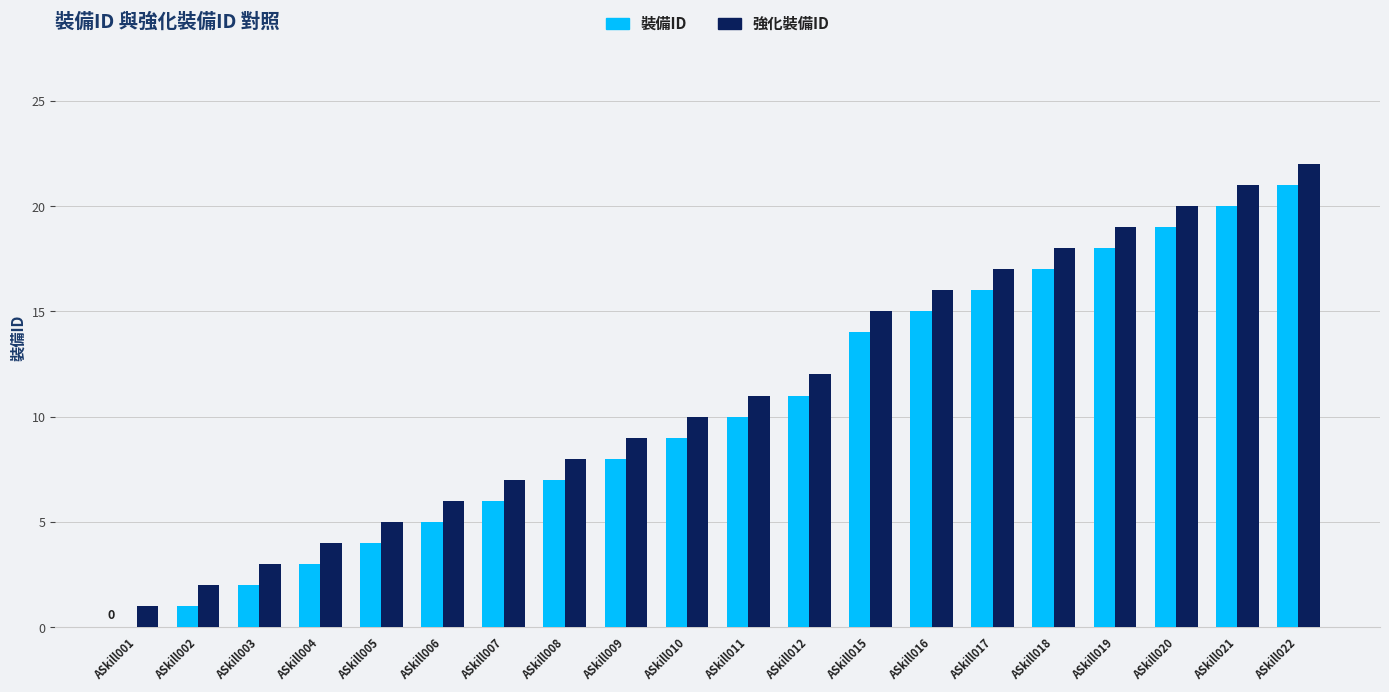

What is the average value of the 裝備ID series?

10